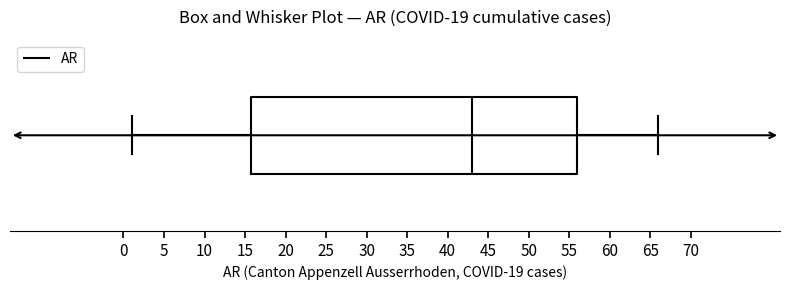

Where does the left whisker of the box end on the x-axis? The values are not printed on the chart, so give them approximately, as read against the axis.

1